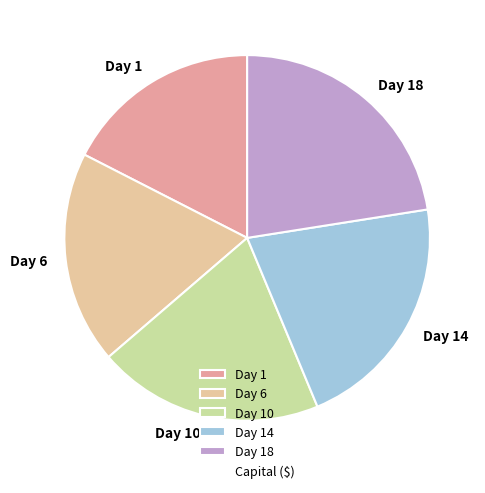

Count the number of slices in the pie.

5